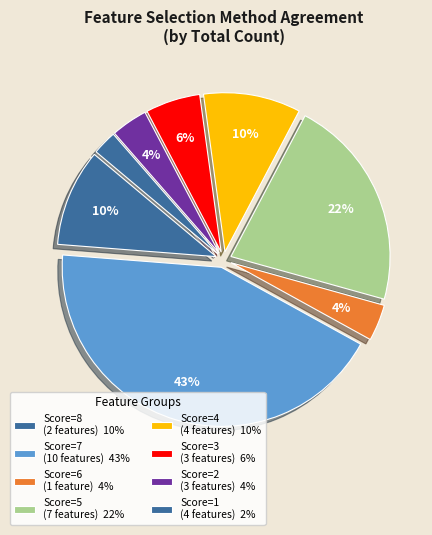

How many slices are in this pie chart?

8